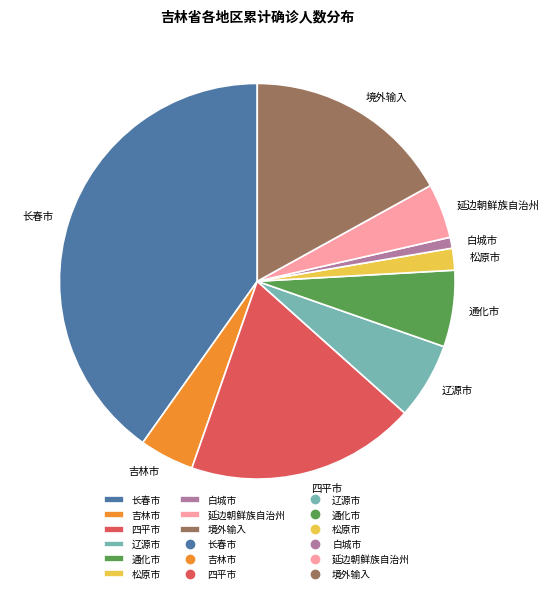

Between 松原市 and 吉林市, which is larger?

吉林市